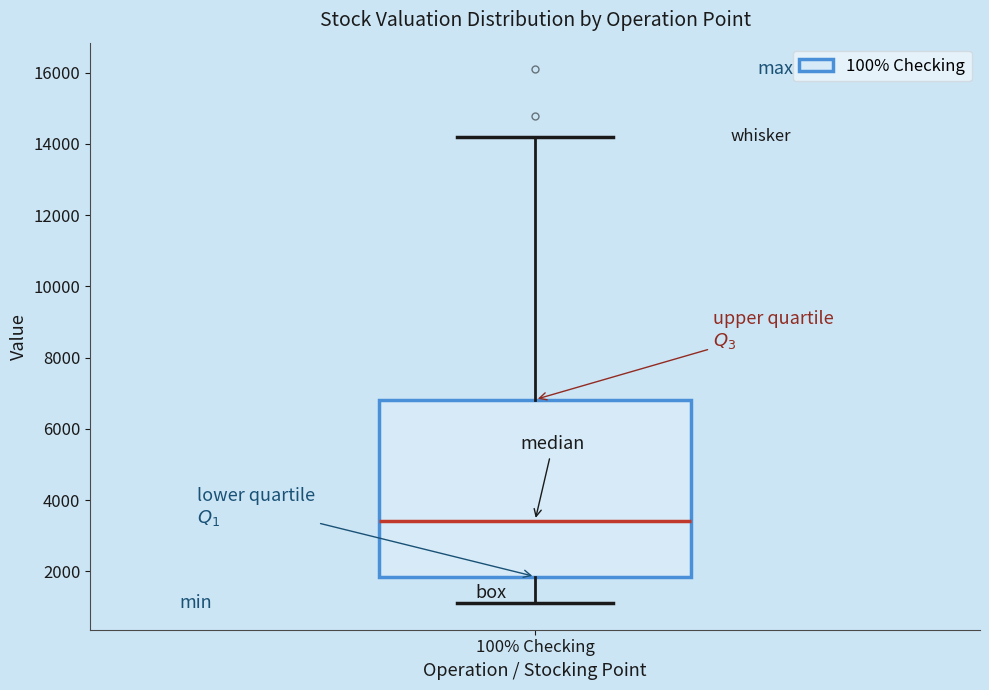

Read this box plot against the y-axis: the position of the median line, the range covered by the box, and the ends of both whiskers. The values are not printed on the chart, so give them approximately, as read against the axis.

median 3400, box 1800 to 6800, whiskers 1200 to 14200